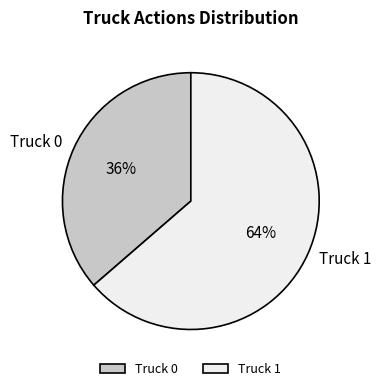

Which has a higher value, Truck 1 or Truck 0?

Truck 1